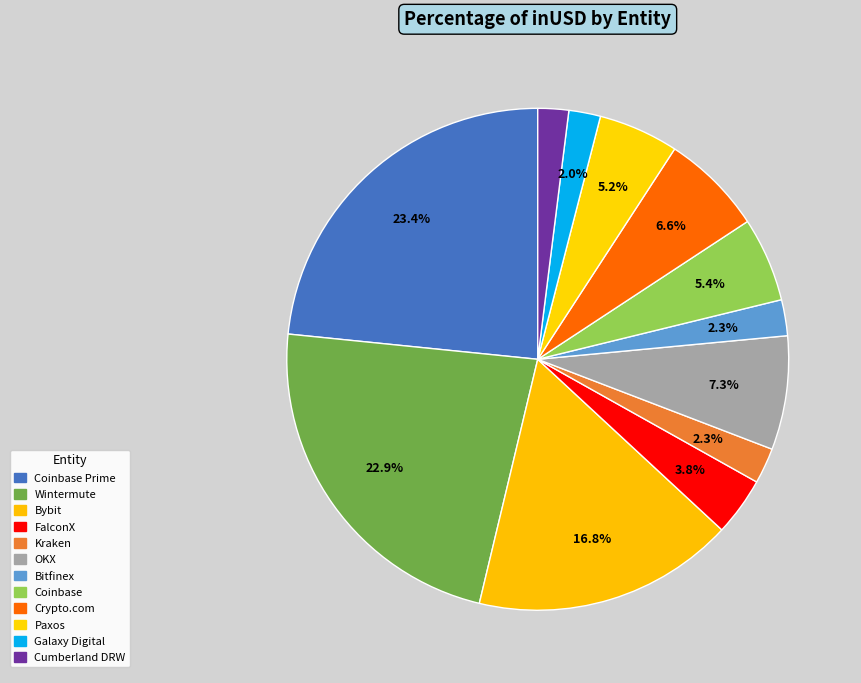

Is Crypto.com the majority of the pie?

No